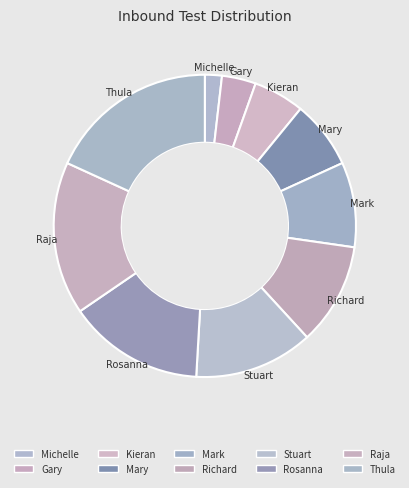

Does any single category account for the majority?

No